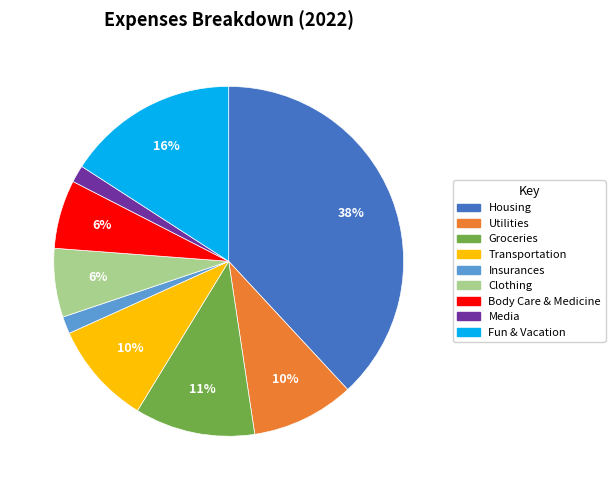

To the nearest percent, what percentage of the pie is Clothing?

6%